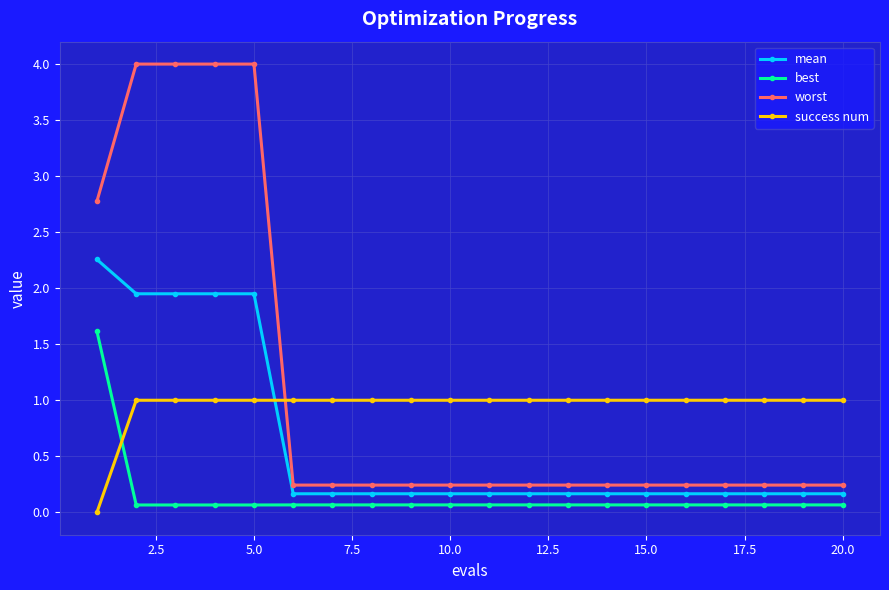

What are all the series names shown in the legend?

mean, best, worst, success num